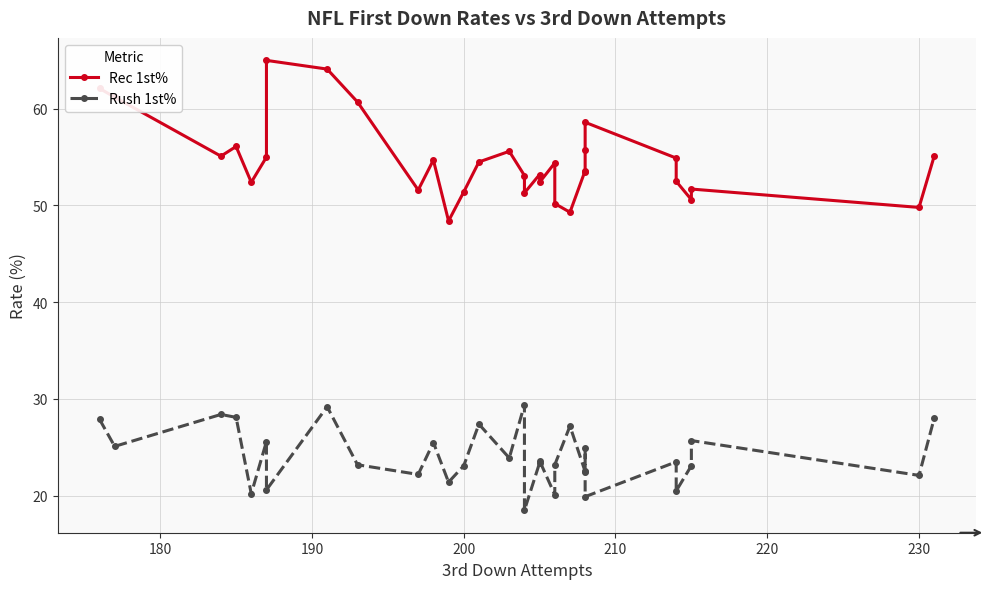

In Rush 1st%, how many points are higher than both neighbors (excluding endpoints)?

11